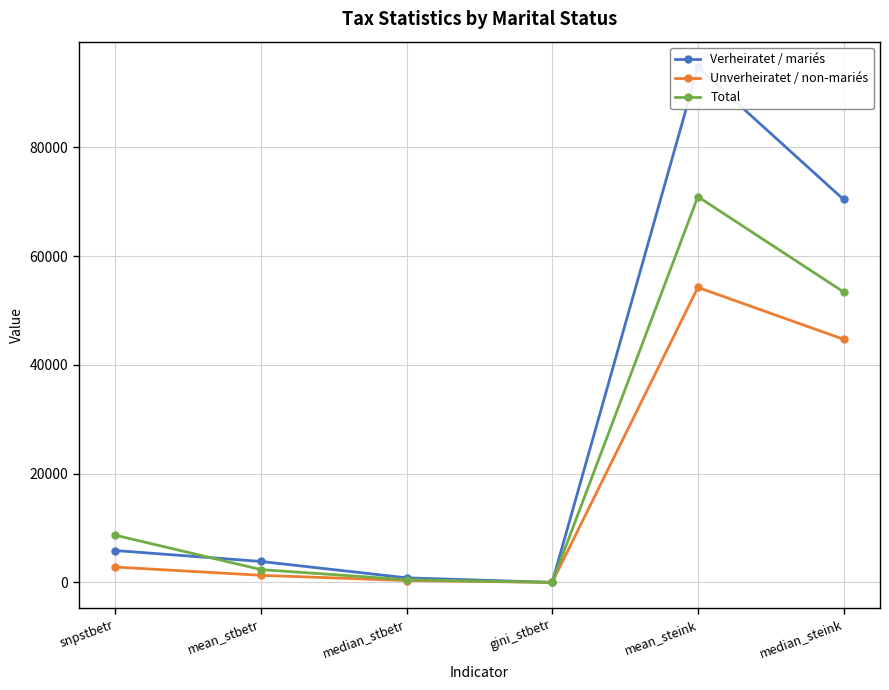

Between median_stbetr and mean_steink, which series saw the biggest shift?

Verheiratet / mariés